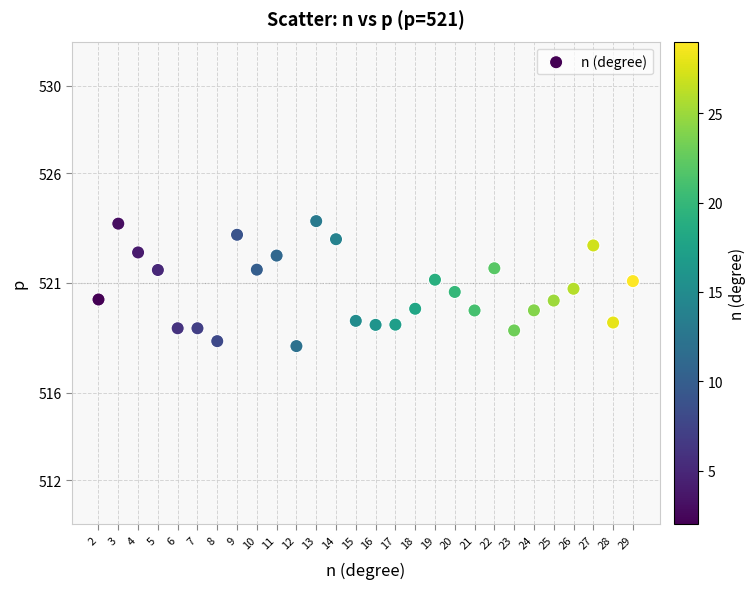

What is the range of Y values (max minus min)?

5.7